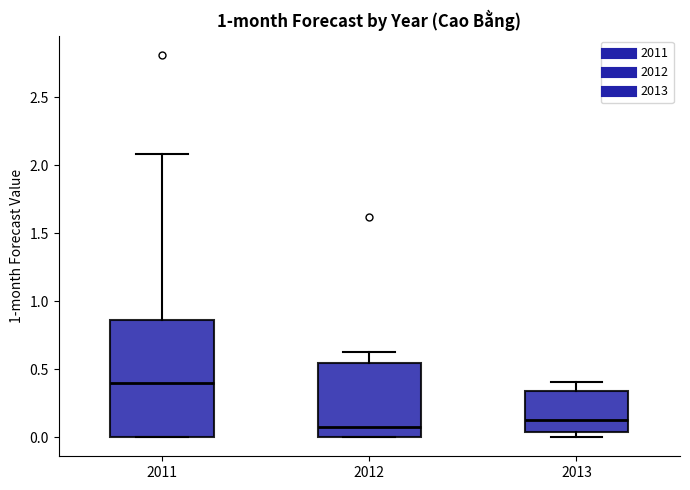

Reading left to right, transcribe this box plot: for each box, give where its median line is, the range the box spans, and where its two whiskers end, as read against the y-axis. The values are not printed on the chart, so give them approximately, as read against the axis.

2011: median 0.40, box 0.00 to 0.85, whiskers 0.00 to 2.10
2012: median 0.05, box 0.00 to 0.55, whiskers 0.00 to 0.65
2013: median 0.15, box 0.05 to 0.35, whiskers 0.00 to 0.40